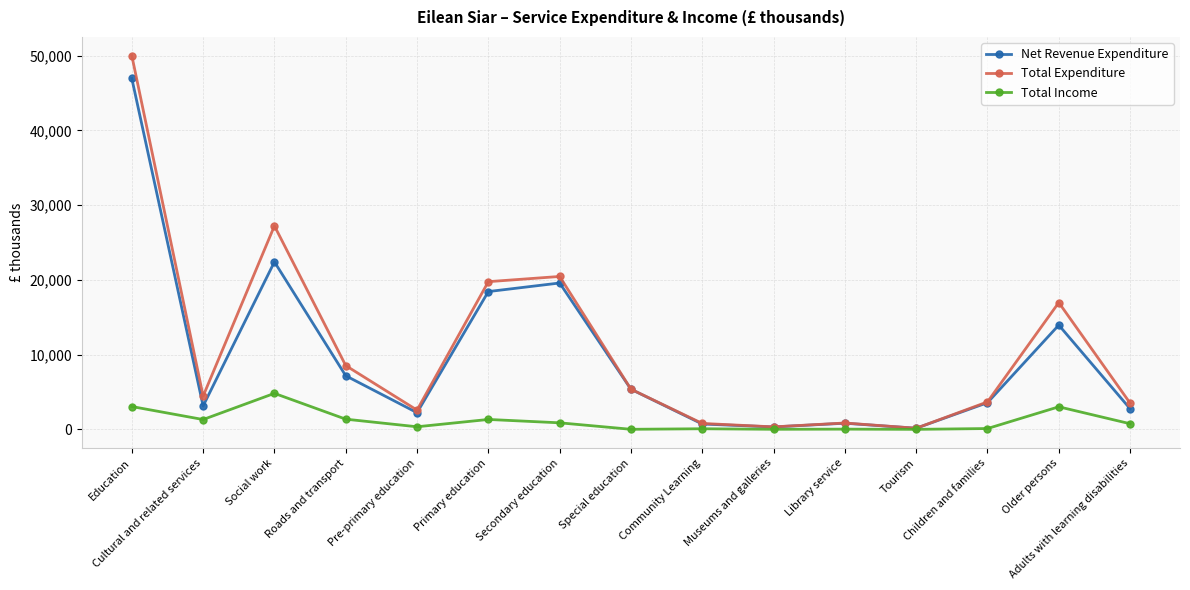

What is the label of the 8th point from the right?

Special education